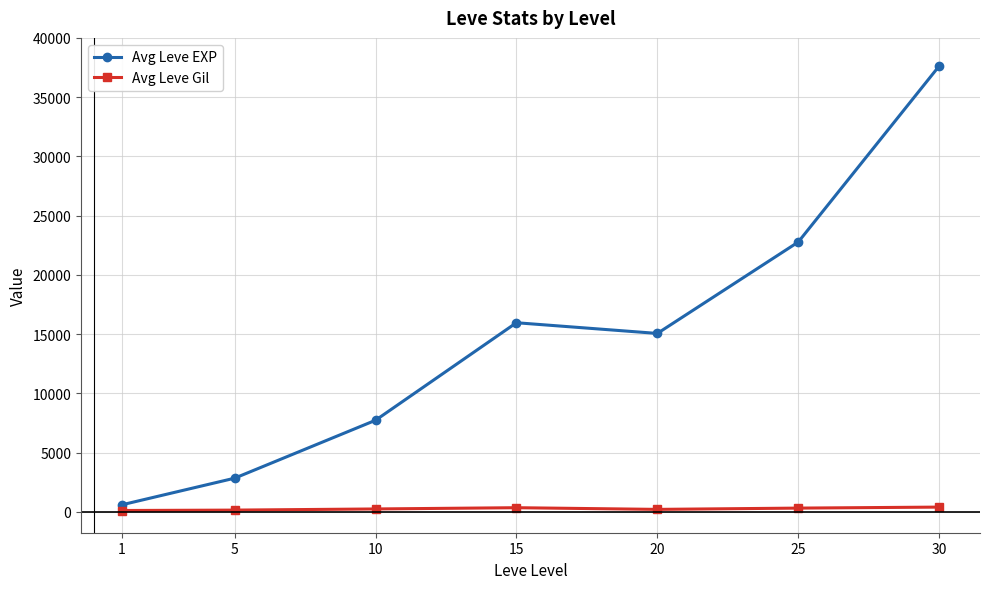

True or false: Avg Leve Gil and Avg Leve EXP cross at least once.

False